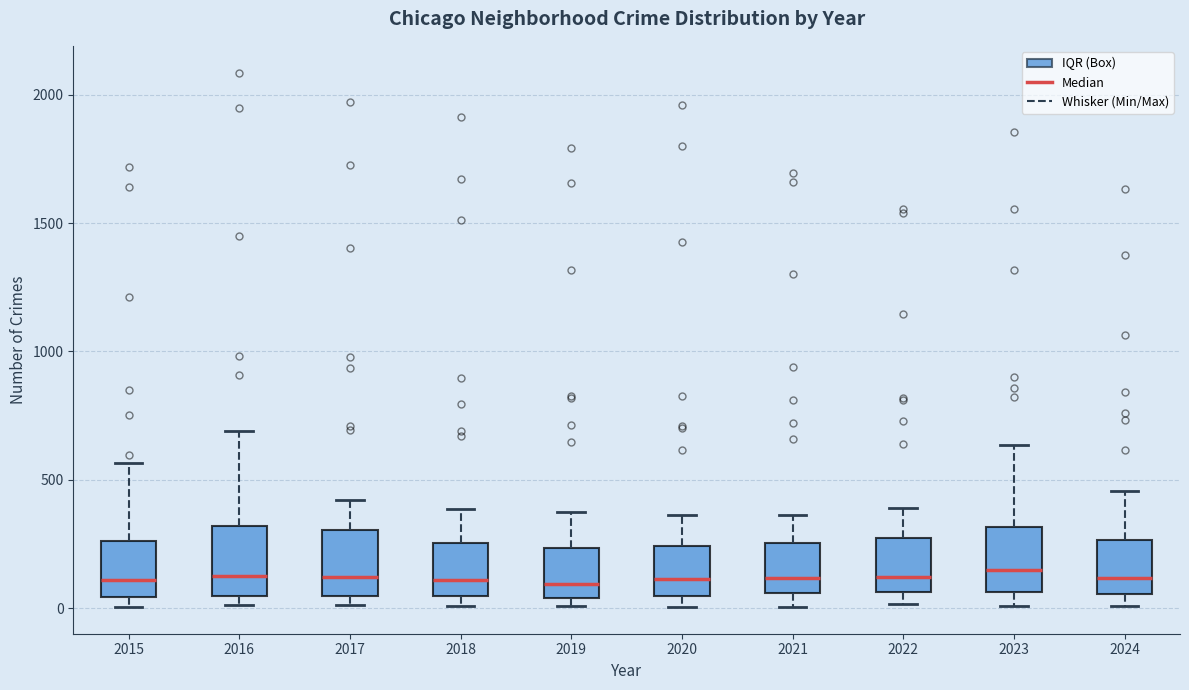

Reading left to right, read every box against the y-axis: the position of its median line, the range the box covers, and the ends of its whiskers. The values are not printed on the chart, so give them approximately, as read against the axis.

2015: median 100, box 50 to 250, whiskers 0 to 550
2016: median 150, box 50 to 300, whiskers 0 to 700
2017: median 100, box 50 to 300, whiskers 0 to 400
2018: median 100, box 50 to 250, whiskers 0 to 400
2019: median 100, box 50 to 250, whiskers 0 to 400
2020: median 100, box 50 to 250, whiskers 0 to 350
2021: median 100, box 50 to 250, whiskers 0 to 350
2022: median 100, box 50 to 250, whiskers 0 to 400
2023: median 150, box 50 to 300, whiskers 0 to 650
2024: median 100, box 50 to 250, whiskers 0 to 450